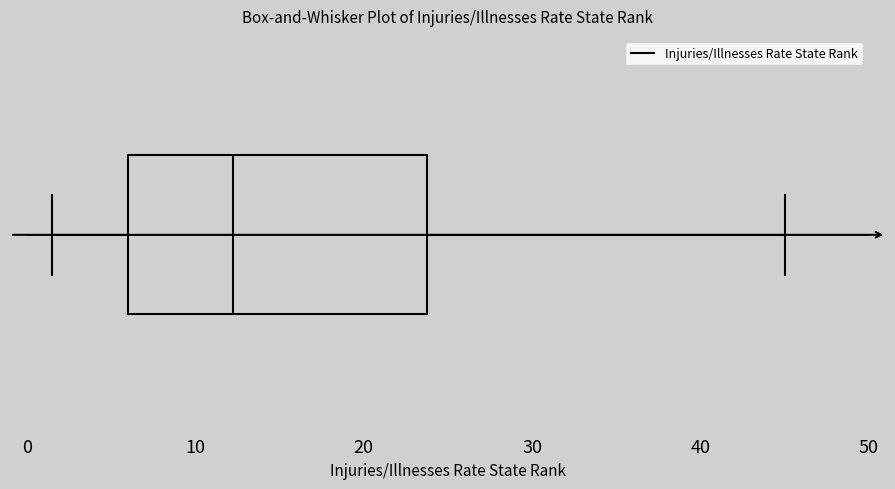

Read this box plot against the x-axis: the position of the median line, the range covered by the box, and the ends of both whiskers. The values are not printed on the chart, so give them approximately, as read against the axis.

median 12, box 6 to 24, whiskers 2 to 45